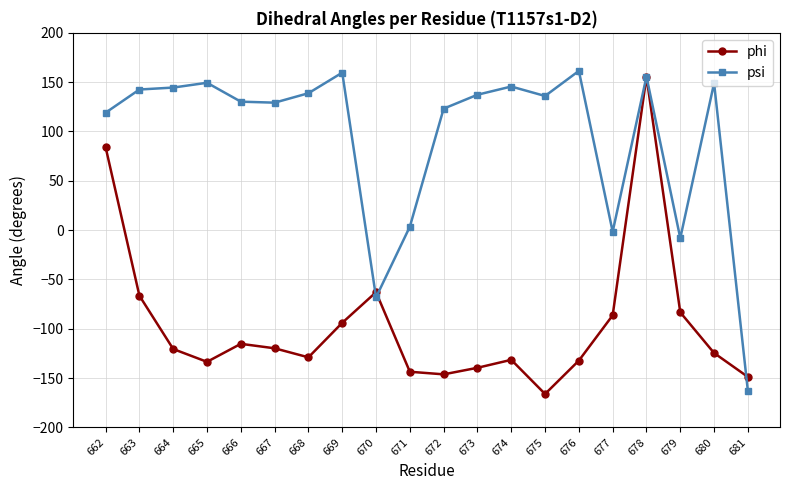

Which series changed the most between 669 and 673?

phi